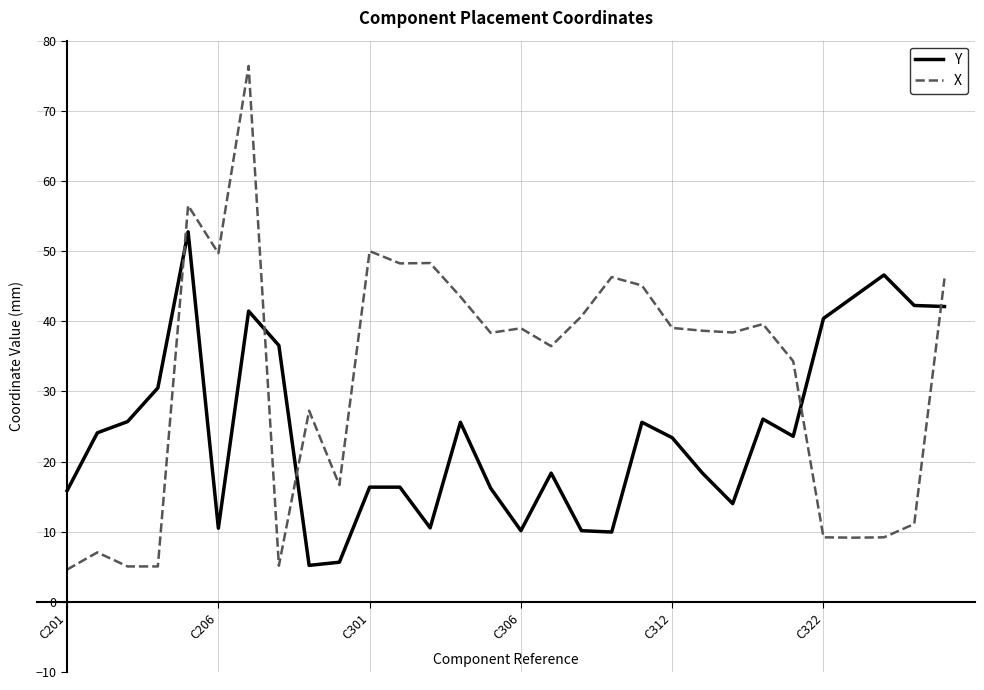

After their last crossing, which series has the higher values: X or Y?

X